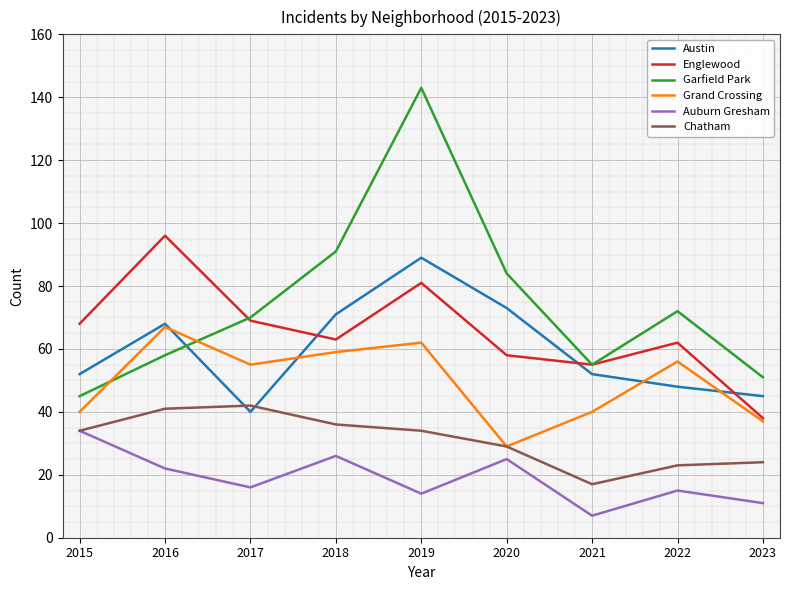

Reading left to right, extract all data points from this chart.

Austin: 2015=52	2016=68	2017=40	2018=71	2019=89	2020=73	2021=52	2022=48	2023=45
Englewood: 2015=68	2016=96	2017=69	2018=63	2019=81	2020=58	2021=55	2022=62	2023=38
Garfield Park: 2015=45	2016=58	2017=70	2018=91	2019=143	2020=84	2021=55	2022=72	2023=51
Grand Crossing: 2015=40	2016=67	2017=55	2018=59	2019=62	2020=29	2021=40	2022=56	2023=37
Auburn Gresham: 2015=34	2016=22	2017=16	2018=26	2019=14	2020=25	2021=7	2022=15	2023=11
Chatham: 2015=34	2016=41	2017=42	2018=36	2019=34	2020=29	2021=17	2022=23	2023=24